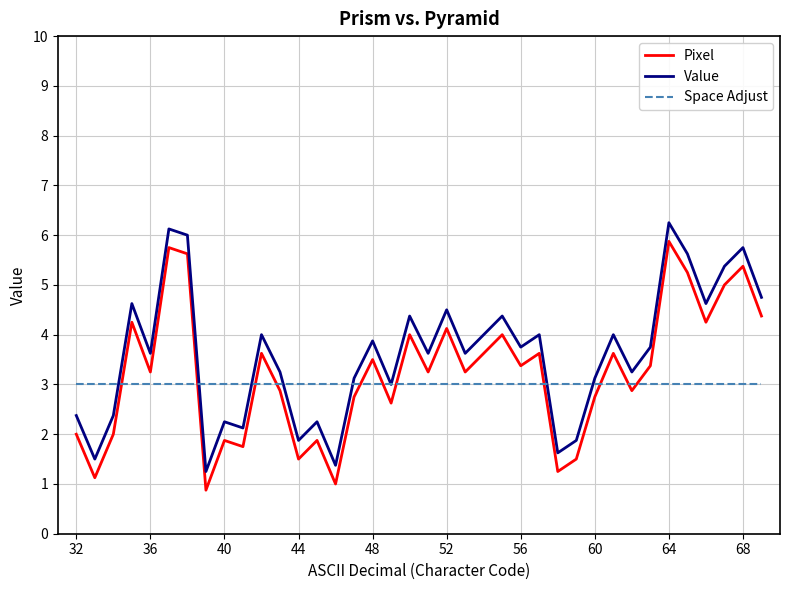

After their last crossing, which series has the higher values: Space Adjust or Pixel?

Pixel